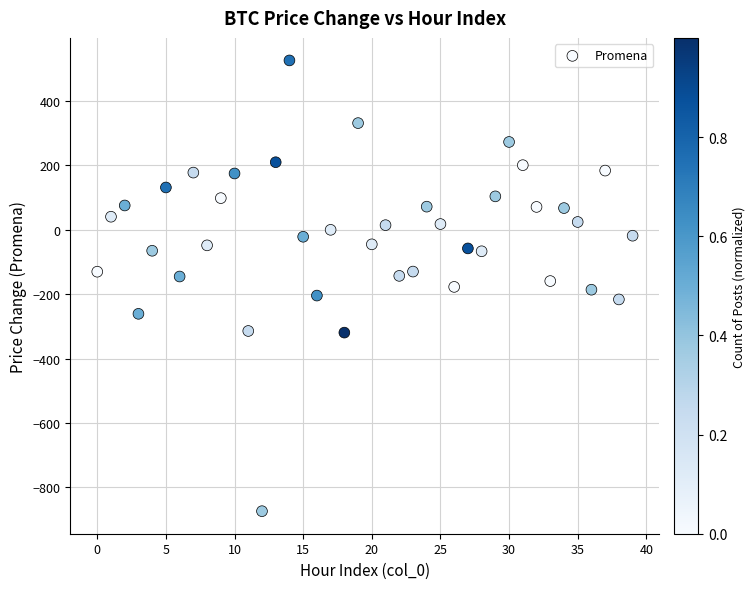

What is the range of Y values (max minus min)?

1399.6